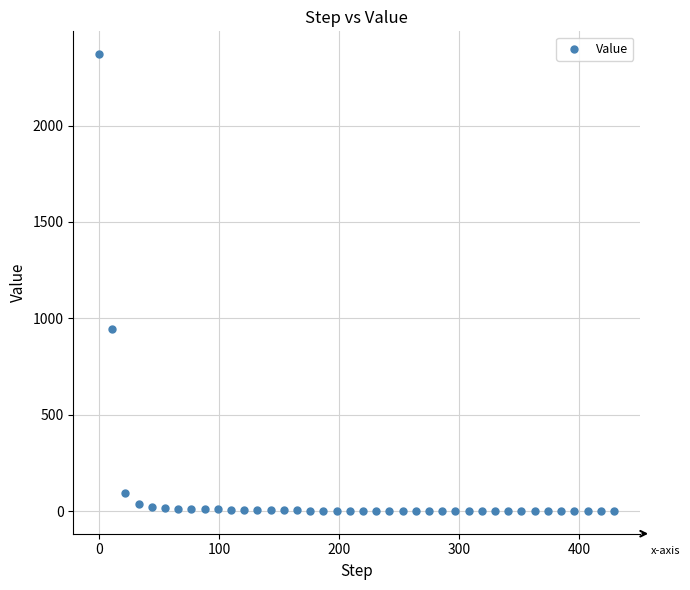

What Y value in the scatter plot is closest to 1186?

945.1